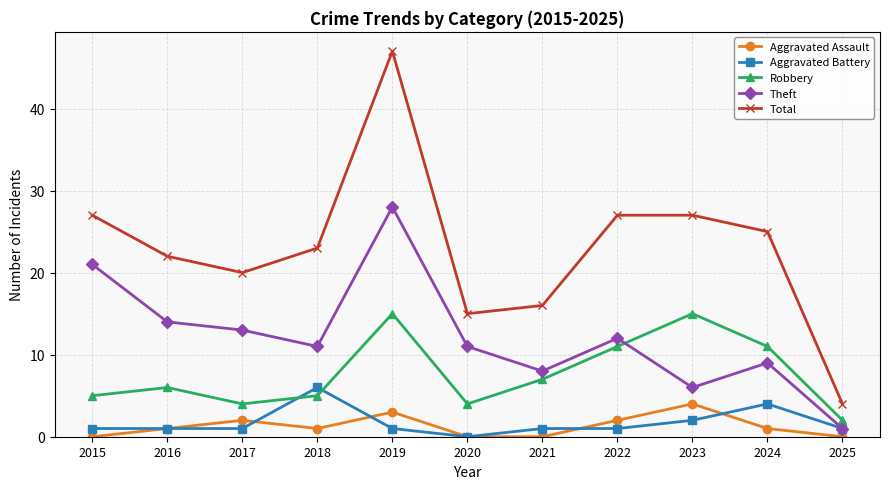

How many data points does each series have?

11